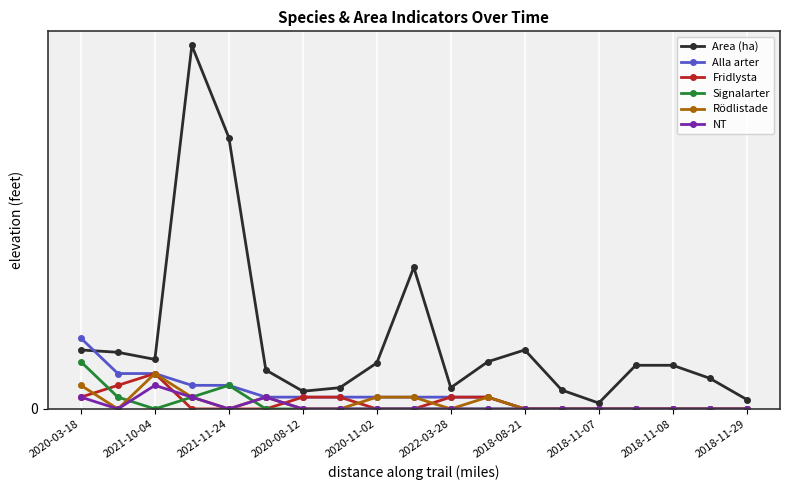

Does the chart have visible grid lines?

Yes